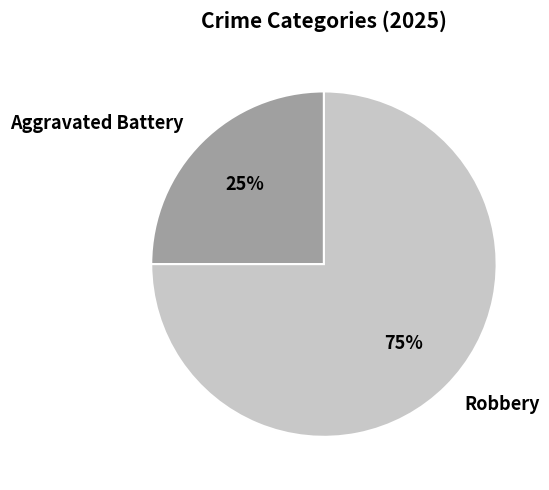

Does Aggravated Battery account for over 50% of the chart?

No